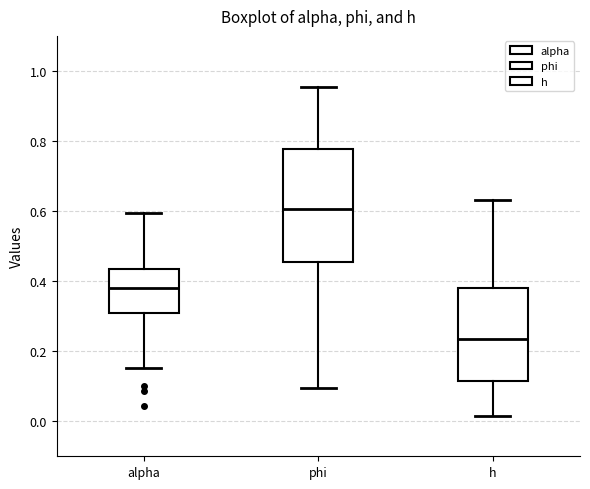

Reading left to right, transcribe this box plot: for each box, give where its median line is, the range the box spans, and where its two whiskers end, as read against the y-axis. The values are not printed on the chart, so give them approximately, as read against the axis.

alpha: median 0.38, box 0.30 to 0.44, whiskers 0.16 to 0.60
phi: median 0.60, box 0.46 to 0.78, whiskers 0.10 to 0.96
h: median 0.24, box 0.12 to 0.38, whiskers 0.02 to 0.64